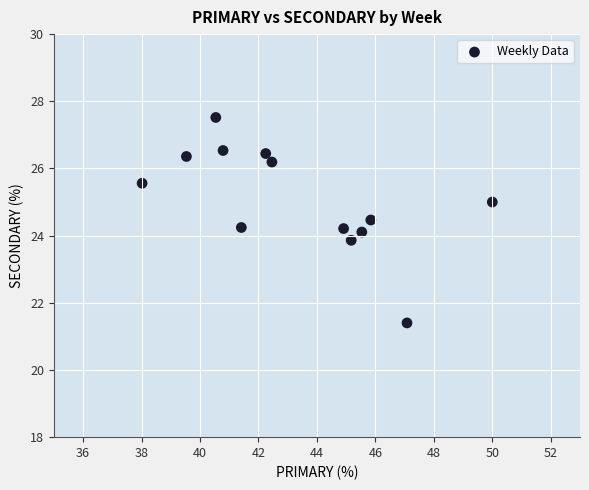

What is the range of X values (max minus min)?

12.0